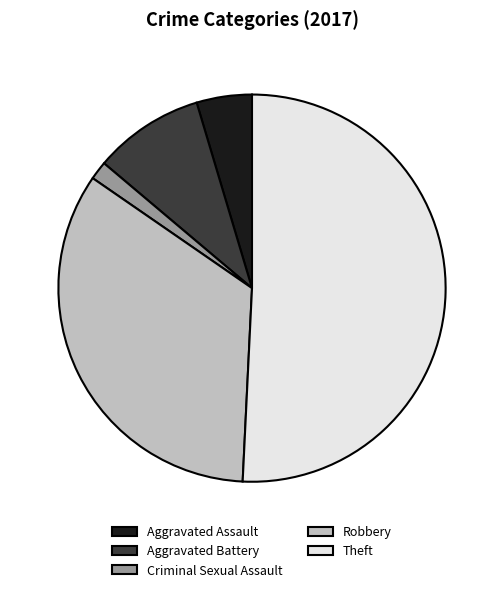

Which slice represents more than half of the pie?

Theft